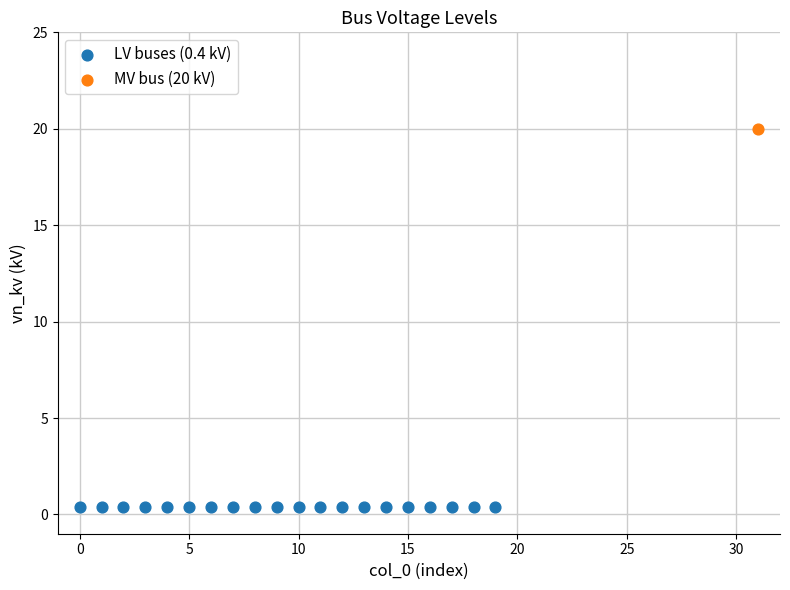

What are all the series names shown in the legend?

LV buses (0.4 kV), MV bus (20 kV)